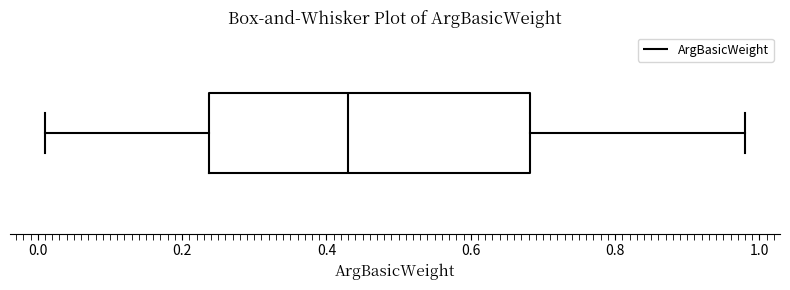

Where does the right whisker of the box end on the x-axis? The values are not printed on the chart, so give them approximately, as read against the axis.

0.98